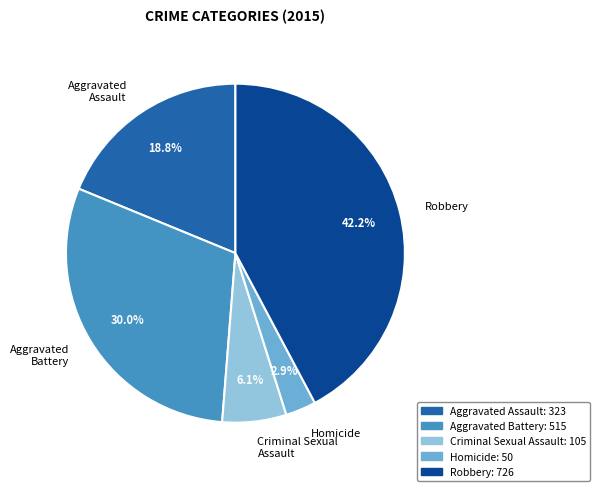

To the nearest percent, what is the difference between the Aggravated Battery and Robbery slice percentages?

12%